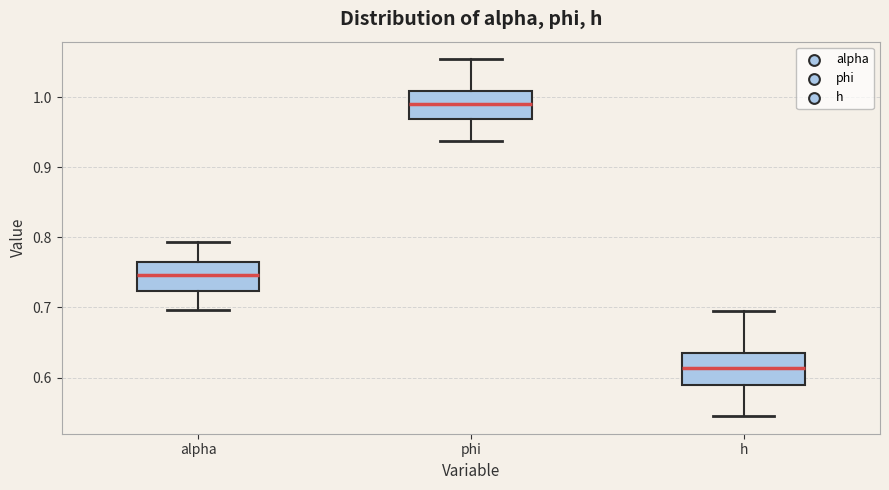

Which box has the highest median line?

phi